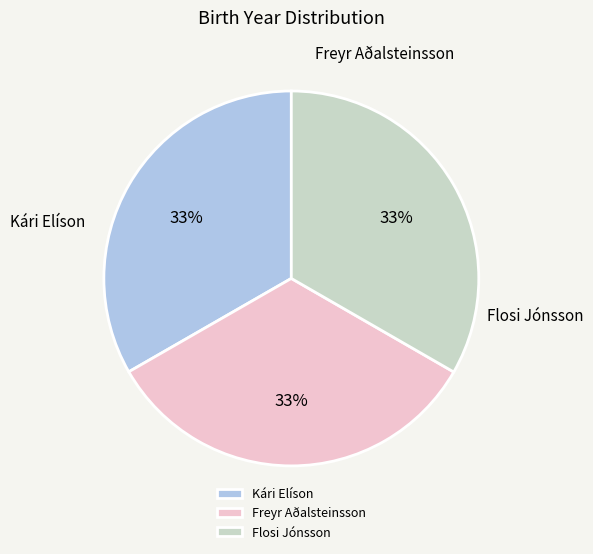

To the nearest percent, what is the average slice percentage?

33%